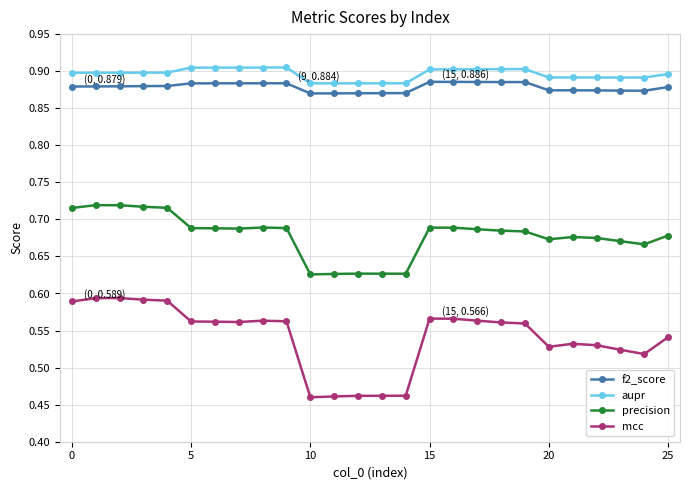

True or false: precision has more than 2 points higher than both neighbors.

True